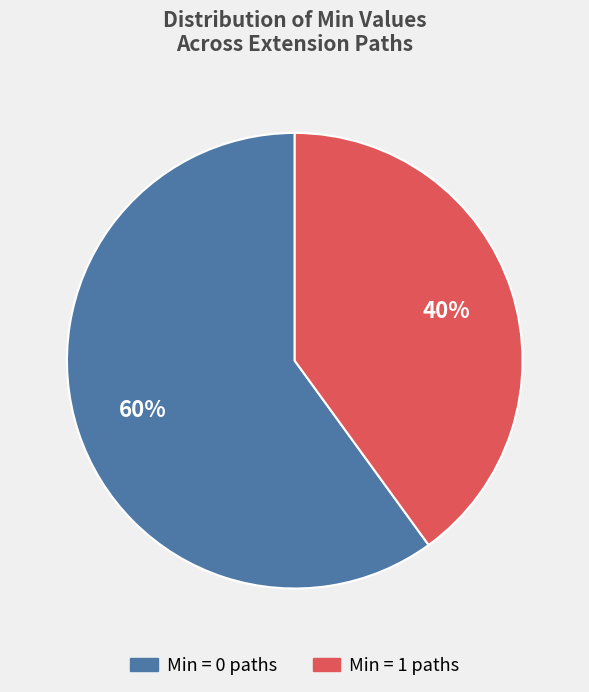

Count the number of slices in the pie.

2